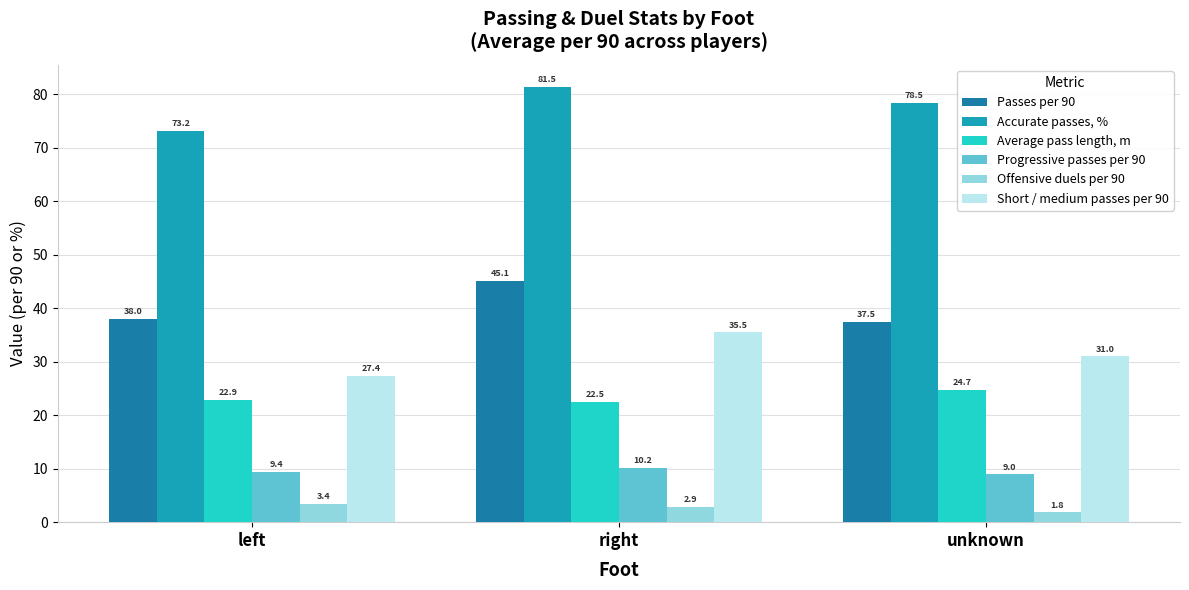

Reading right to left, list all the values displayed in this chart.

Passes per 90: unknown=37.5	right=45.1	left=38.0
Accurate passes, %: unknown=78.5	right=81.5	left=73.2
Average pass length, m: unknown=24.7	right=22.5	left=22.9
Progressive passes per 90: unknown=9.0	right=10.2	left=9.4
Offensive duels per 90: unknown=1.8	right=2.9	left=3.4
Short / medium passes per 90: unknown=31.0	right=35.5	left=27.4